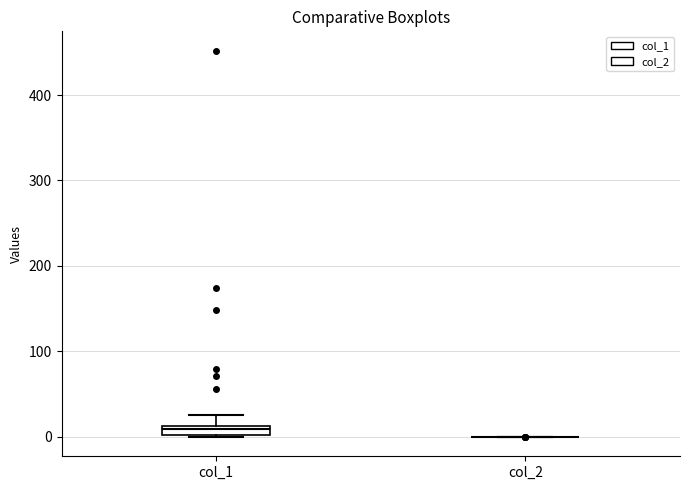

Which box is the tallest, from its lower edge to its upper edge?

col_1